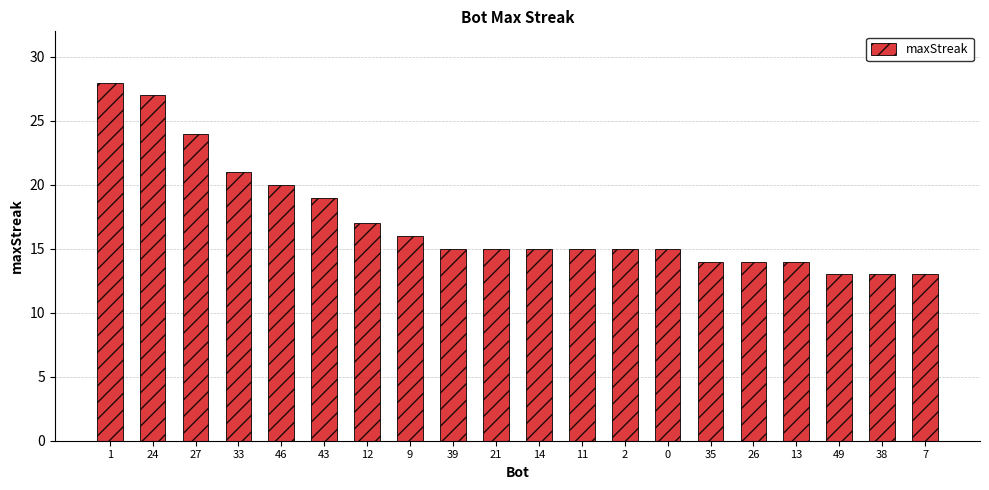

At which label does the data first exceed 15?

1